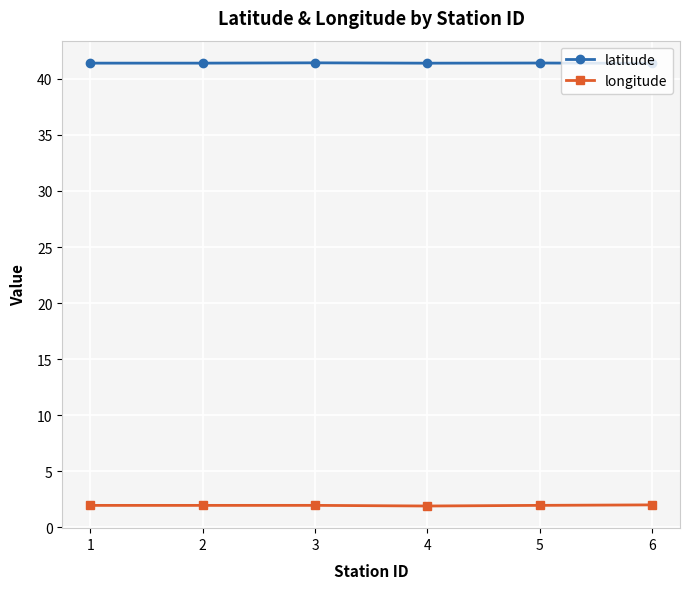

What is the greatest value displayed?

41.4